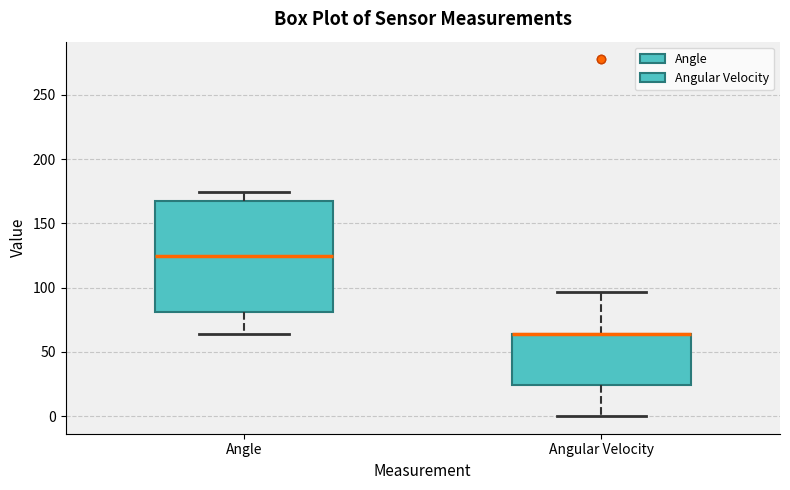

Where is the lower edge of the box for Angular Velocity on the y-axis? The values are not printed on the chart, so give them approximately, as read against the axis.

25